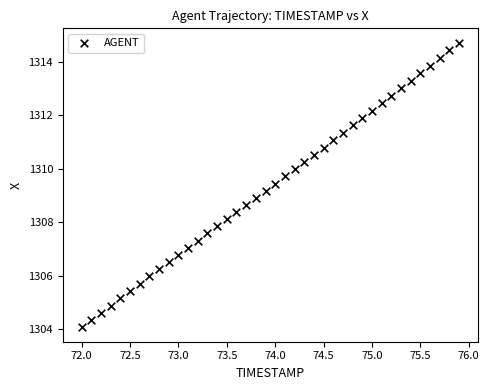

What is the range of Y values (max minus min)?

10.7